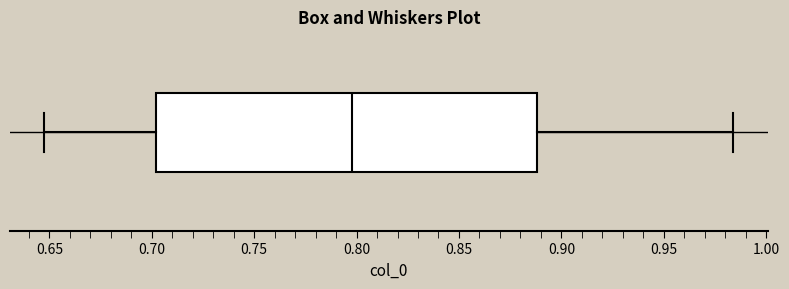

Where does the left whisker of the box end on the x-axis? The values are not printed on the chart, so give them approximately, as read against the axis.

0.650